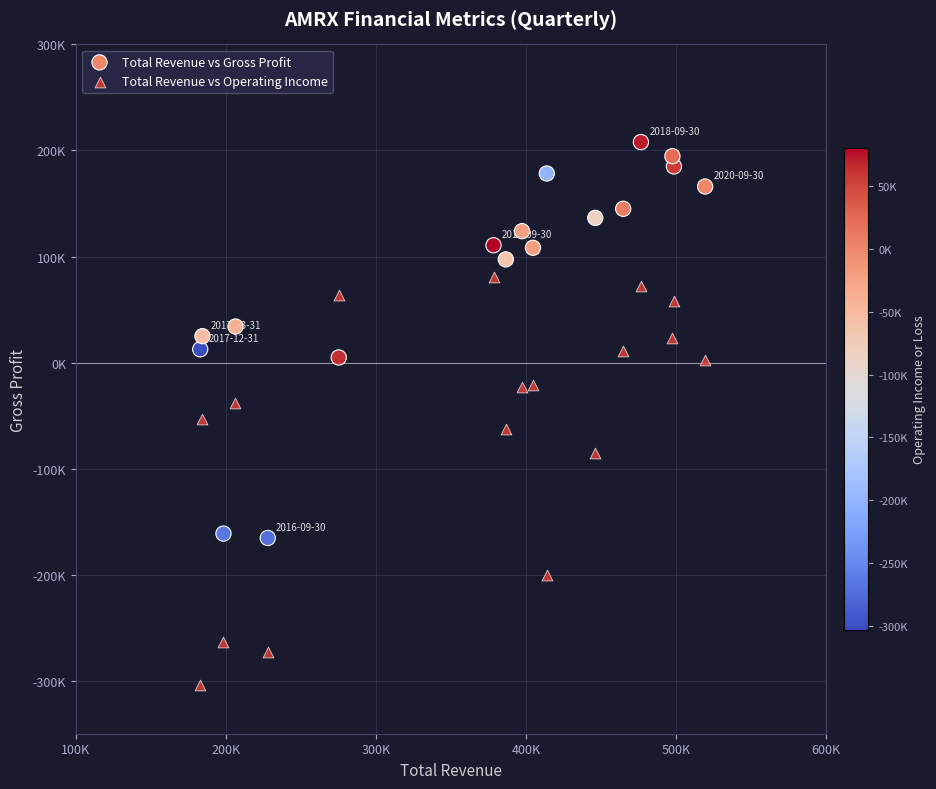

Which series has the largest Y range (max minus min)?

Total Revenue vs Operating Income